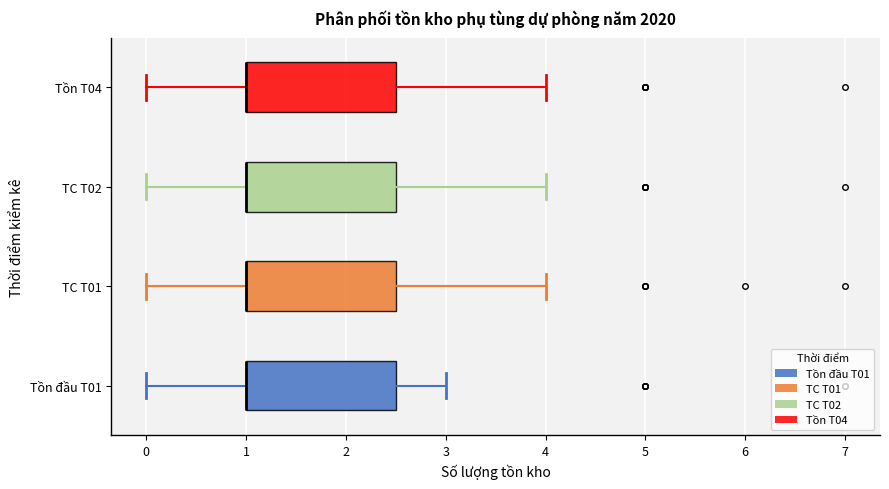

Where is the right edge of the box for TC T01 on the x-axis? The values are not printed on the chart, so give them approximately, as read against the axis.

2.5